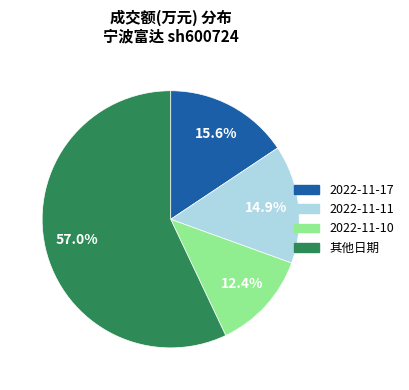

Does any single category account for the majority?

Yes